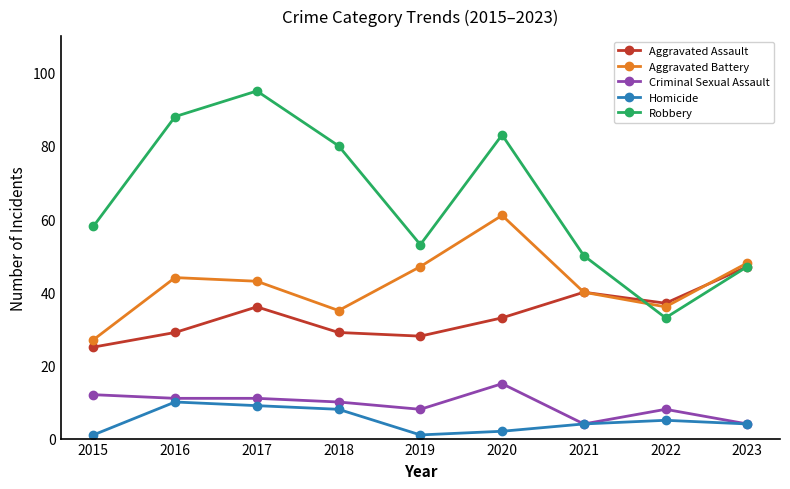

True or false: Homicide and Robbery intersect in this chart.

False